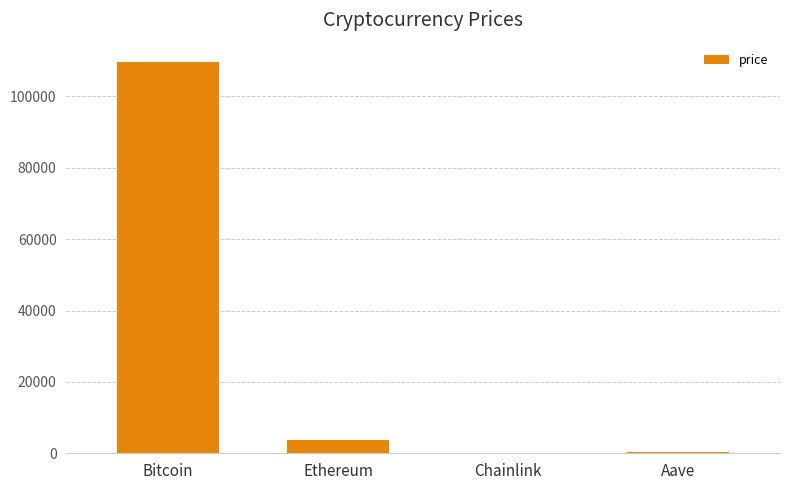

What is the difference between the values at Bitcoin and Chainlink?

109573.7